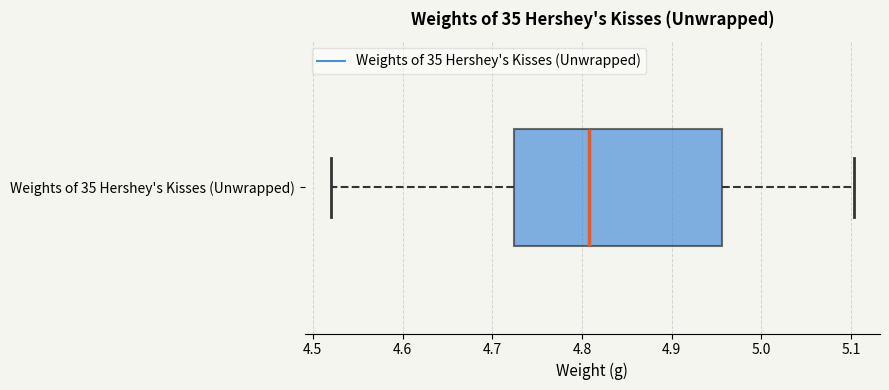

Transcribe this box plot: give where the median line is, the range the box spans, and where the two whiskers end, as read against the x-axis. The values are not printed on the chart, so give them approximately, as read against the axis.

median 4.81, box 4.72 to 4.96, whiskers 4.52 to 5.10